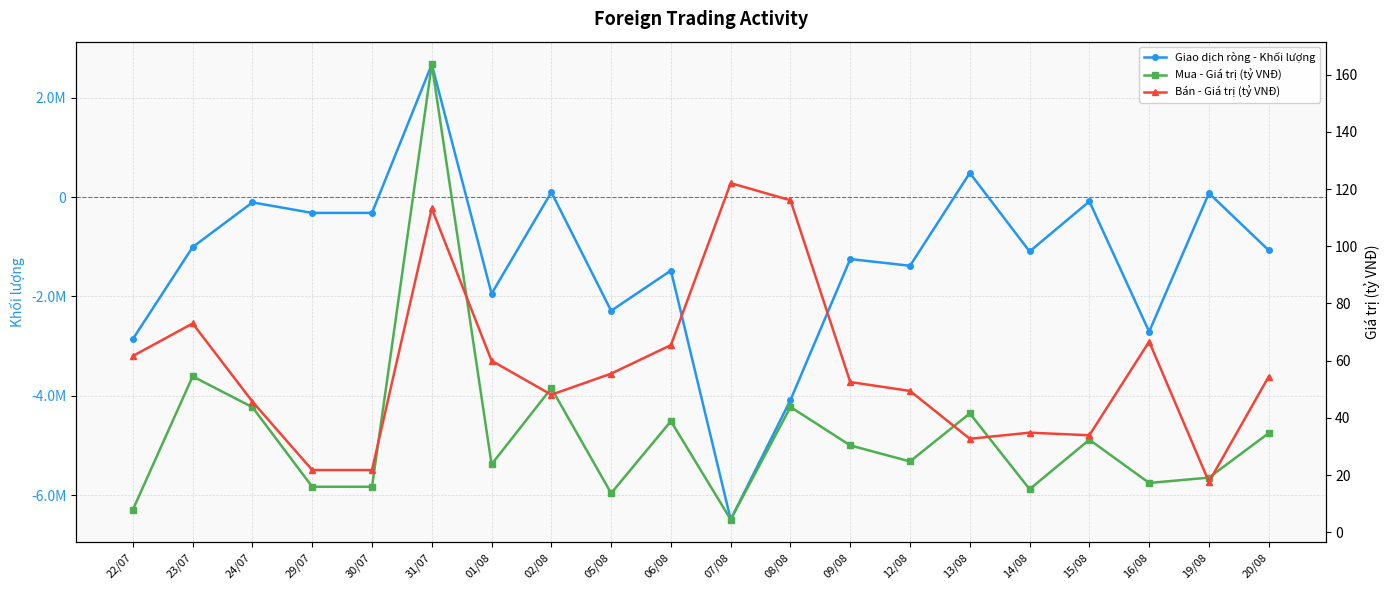

Rank the categories by Mua - Giá trị (tỷ VNĐ) value from highest to lowest.

31/07, 23/07, 02/08, 08/08, 24/07, 13/08, 06/08, 20/08, 15/08, 09/08, 12/08, 01/08, 19/08, 16/08, 29/07, 30/07, 14/08, 05/08, 22/07, 07/08